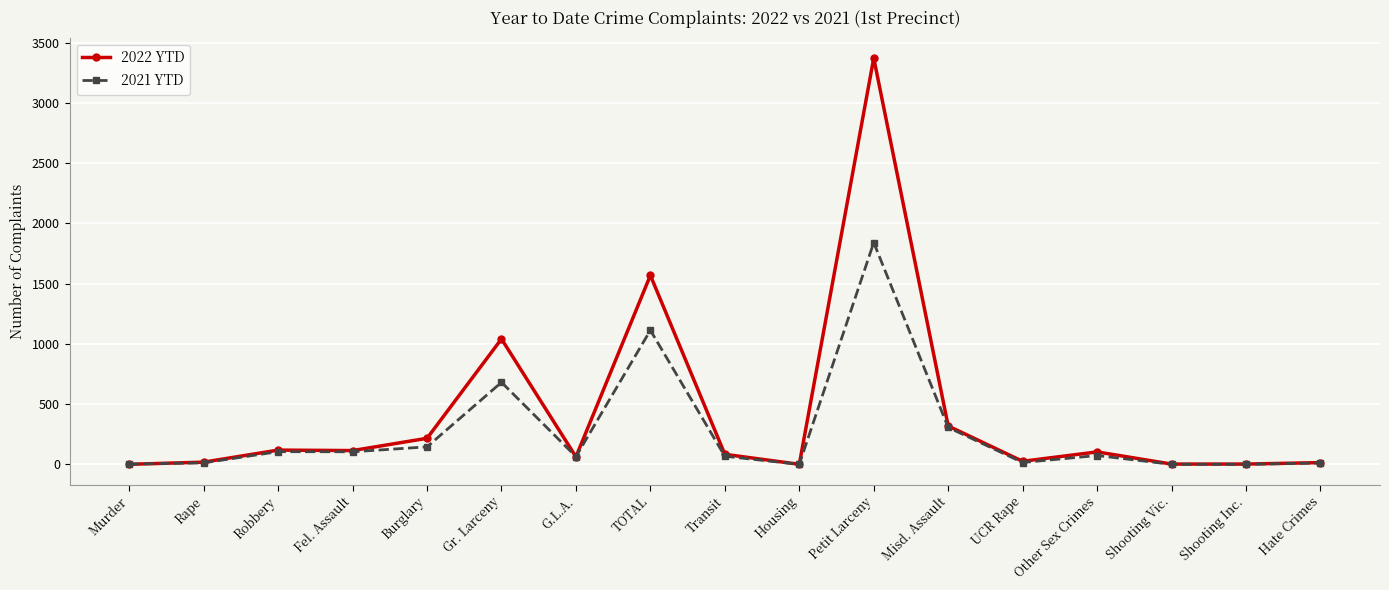

True or false: 2022 YTD has more than 1 points higher than both neighbors.

True